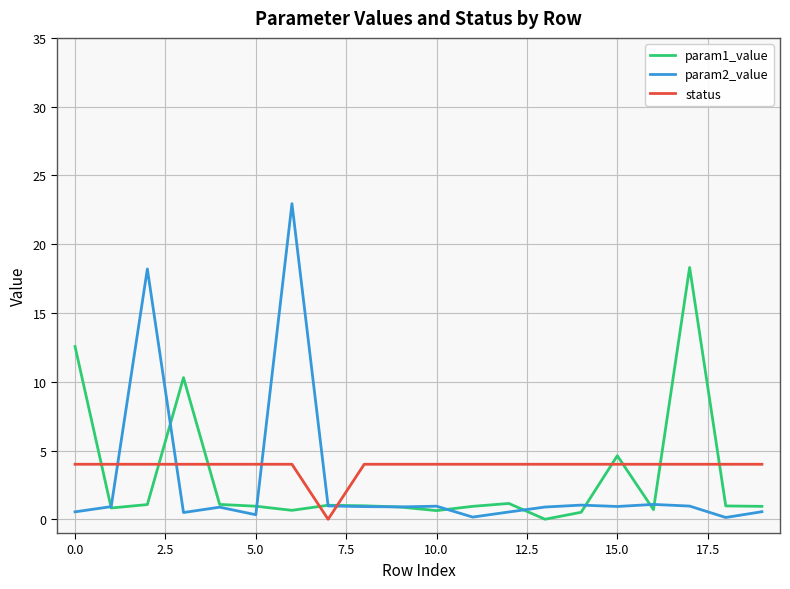

Rank the series by their maximum value, from lowest to highest.

status, param1_value, param2_value